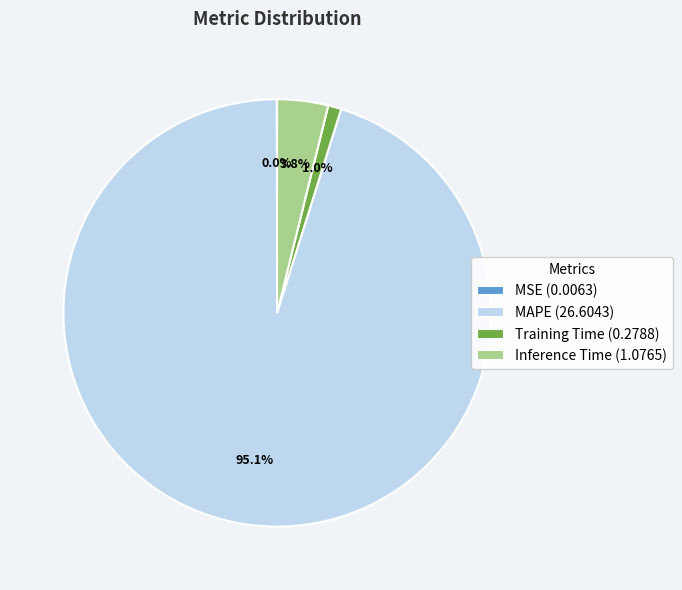

To the nearest percent, what is the difference between the largest and smallest slice percentages?

95%